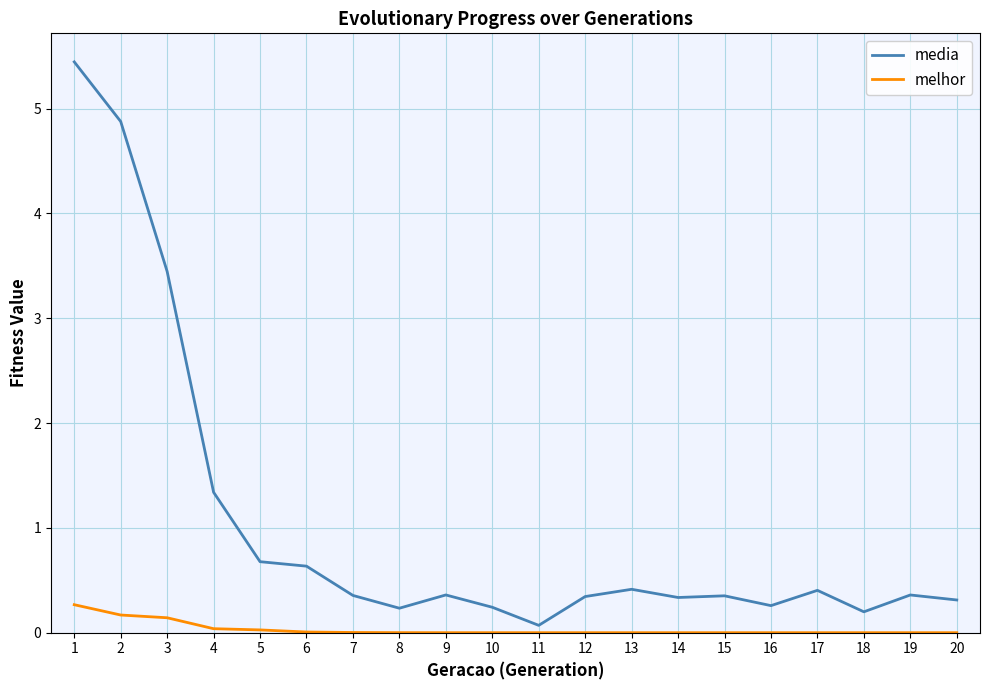

Is this an area chart (filled region under the line)?

No